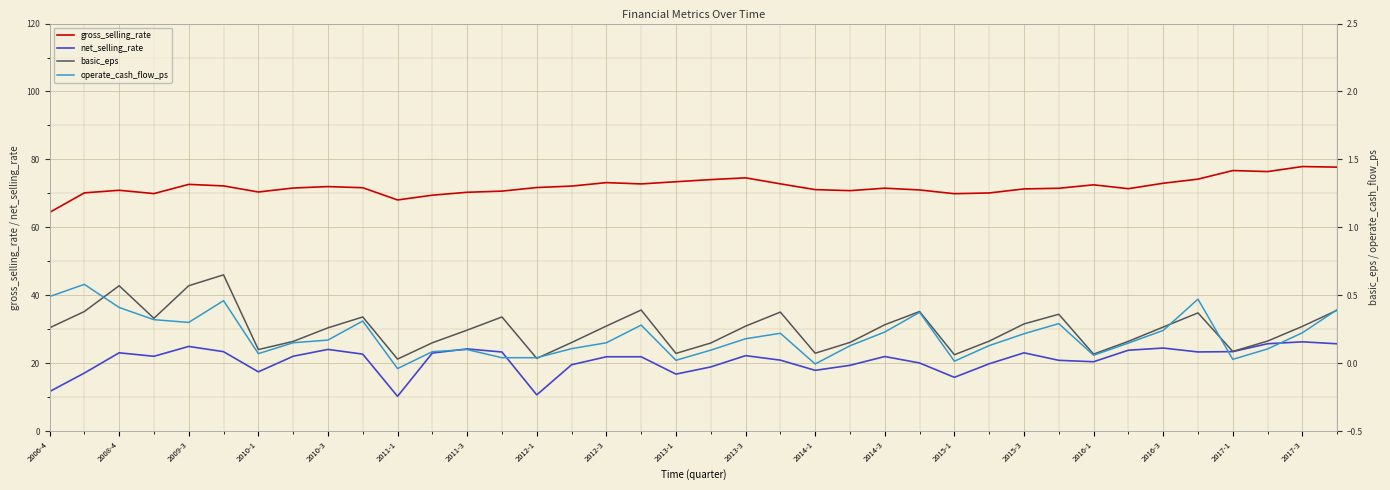

What is the sum of all net_selling_rate values?

793.4